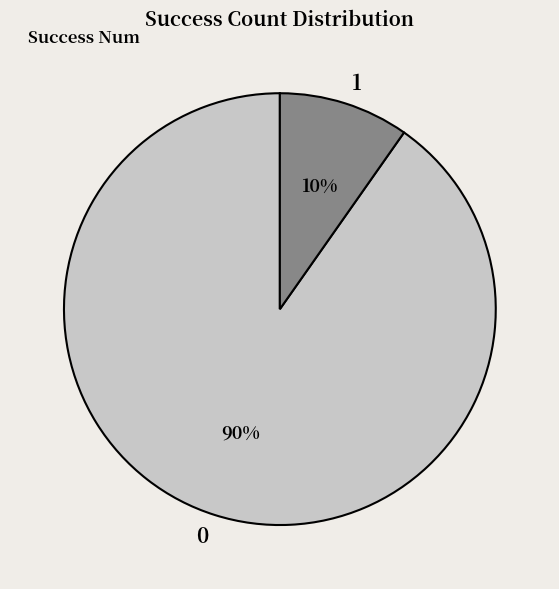

To the nearest percent, what portion does 0 represent?

90%